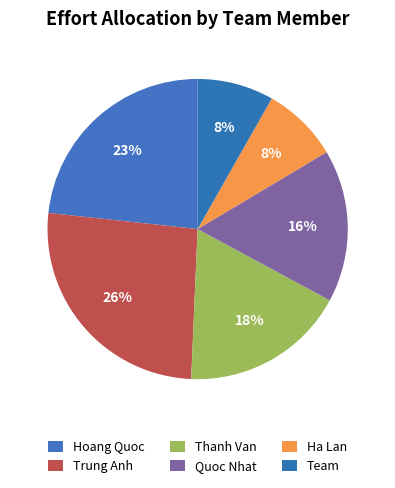

True or false: Thanh Van accounts for 9% of the total.

False